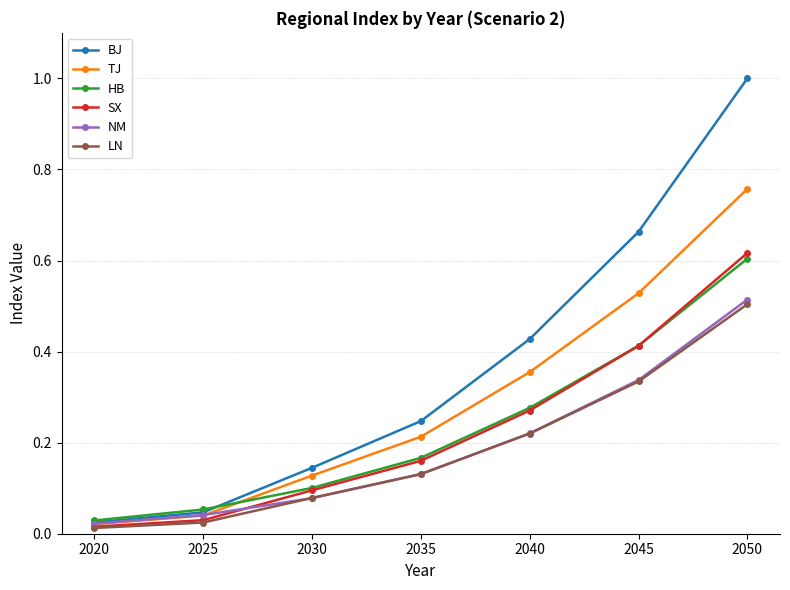

The LN series shows 0.1 at 2030. True or false?

True